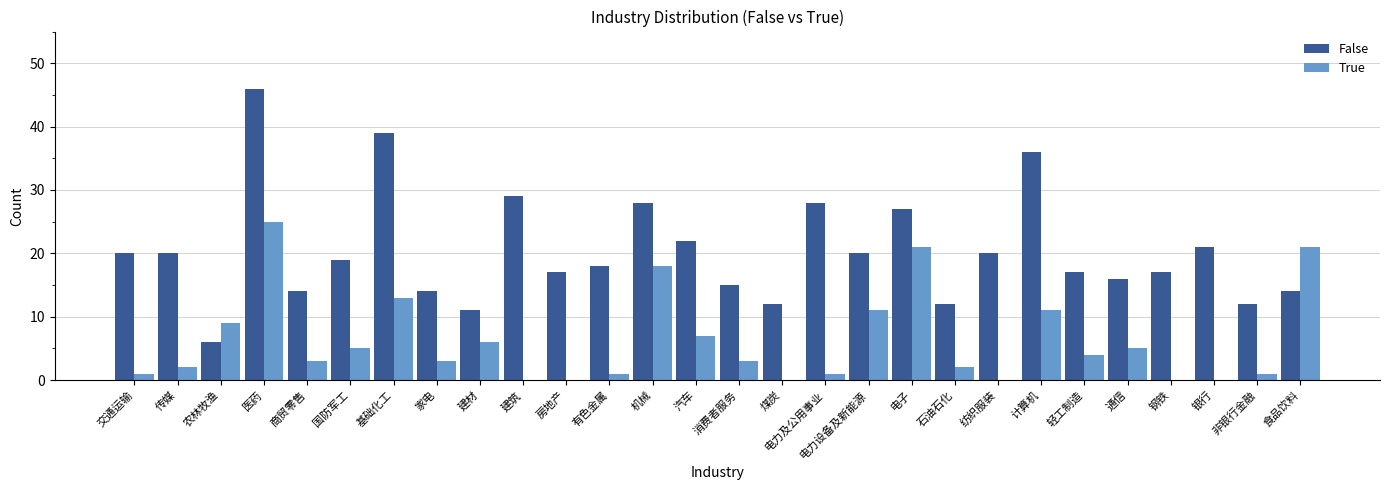

Between 石油石化 and 银行, which series saw the biggest shift?

False